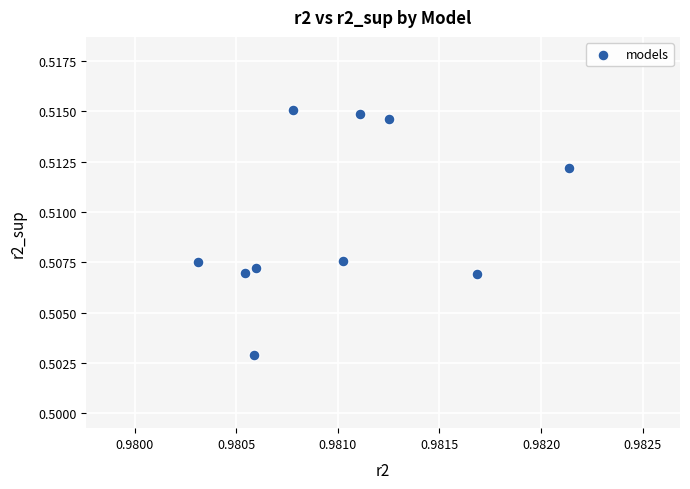

What is the average X value?

1.0